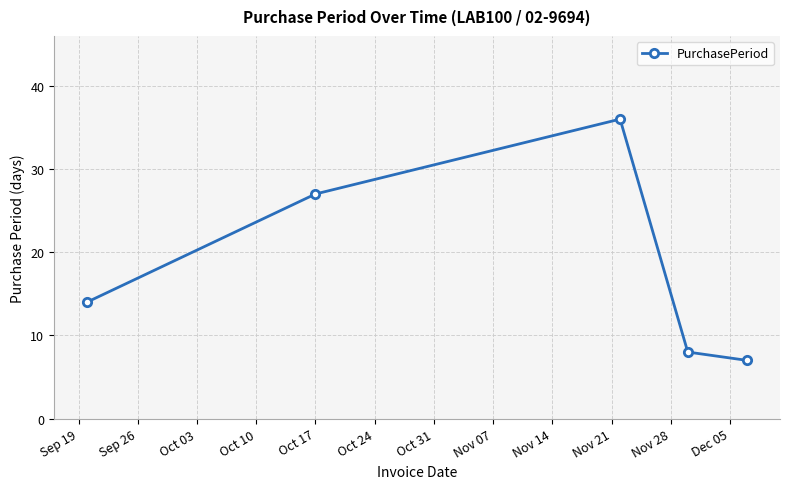

How many interior local peaks (higher than both neighbors) does the data have?

1